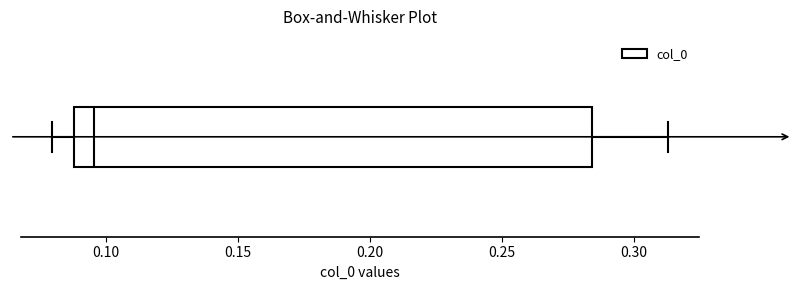

Transcribe this box plot: give where the median line is, the range the box spans, and where the two whiskers end, as read against the x-axis. The values are not printed on the chart, so give them approximately, as read against the axis.

median 0.095, box 0.090 to 0.285, whiskers 0.080 to 0.315